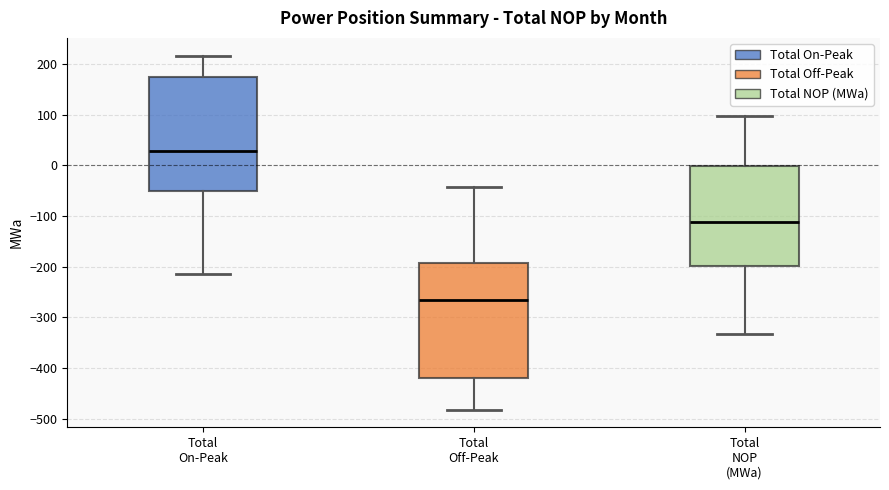

Reading left to right, transcribe this box plot: for each box, give where its median line is, the range the box spans, and where its two whiskers end, as read against the y-axis. The values are not printed on the chart, so give them approximately, as read against the axis.

Total On-Peak: median 30, box -50 to 170, whiskers -210 to 220
Total Off-Peak: median -270, box -420 to -190, whiskers -480 to -40
Total NOP (MWa): median -110, box -200 to 0, whiskers -330 to 100